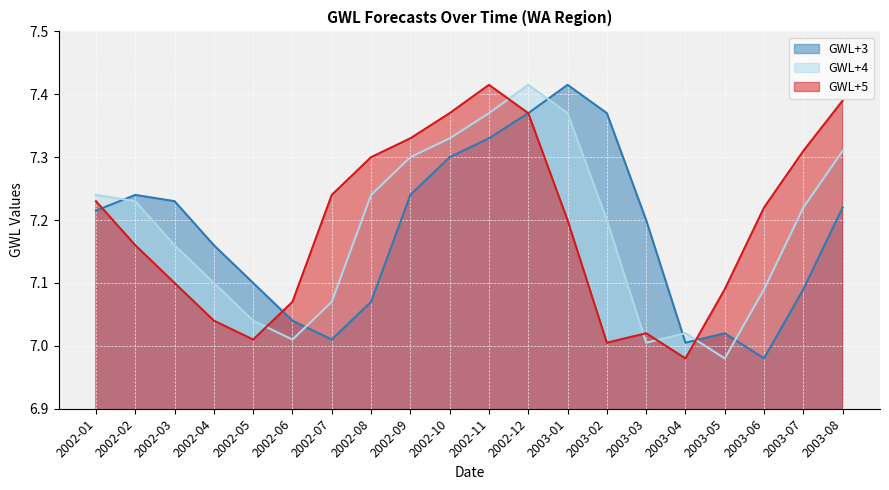

Reading right to left, transcribe all the data shown in this chart.

GWL+3: 2003-08=7.2	2003-07=7.1	2003-06=7.0	2003-05=7.0	2003-04=7.0	2003-03=7.2	2003-02=7.4	2003-01=7.4	2002-12=7.4	2002-11=7.3	2002-10=7.3	2002-09=7.2	2002-08=7.1	2002-07=7.0	2002-06=7.0	2002-05=7.1	2002-04=7.2	2002-03=7.2	2002-02=7.2	2002-01=7.2
GWL+4: 2003-08=7.3	2003-07=7.2	2003-06=7.1	2003-05=7.0	2003-04=7.0	2003-03=7.0	2003-02=7.2	2003-01=7.4	2002-12=7.4	2002-11=7.4	2002-10=7.3	2002-09=7.3	2002-08=7.2	2002-07=7.1	2002-06=7.0	2002-05=7.0	2002-04=7.1	2002-03=7.2	2002-02=7.2	2002-01=7.2
GWL+5: 2003-08=7.4	2003-07=7.3	2003-06=7.2	2003-05=7.1	2003-04=7.0	2003-03=7.0	2003-02=7.0	2003-01=7.2	2002-12=7.4	2002-11=7.4	2002-10=7.4	2002-09=7.3	2002-08=7.3	2002-07=7.2	2002-06=7.1	2002-05=7.0	2002-04=7.0	2002-03=7.1	2002-02=7.2	2002-01=7.2